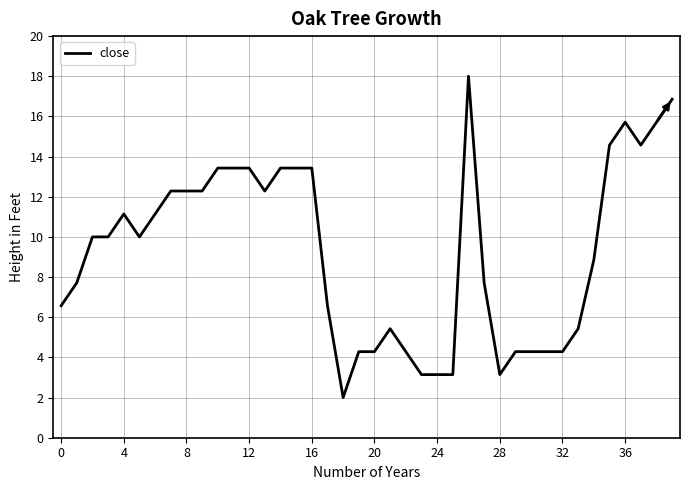

What is the difference between the maximum and minimum values?

16.0